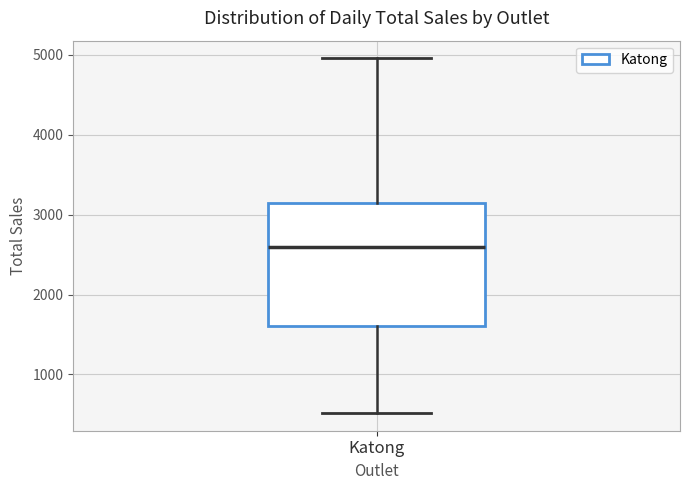

Transcribe this box plot: give where the median line is, the range the box spans, and where the two whiskers end, as read against the y-axis. The values are not printed on the chart, so give them approximately, as read against the axis.

median 2600, box 1600 to 3100, whiskers 500 to 5000